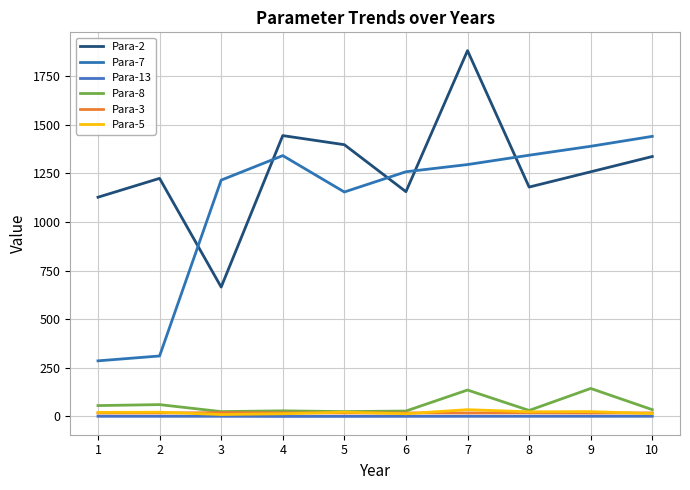

At how many categories does at least one series exceed 628?

10